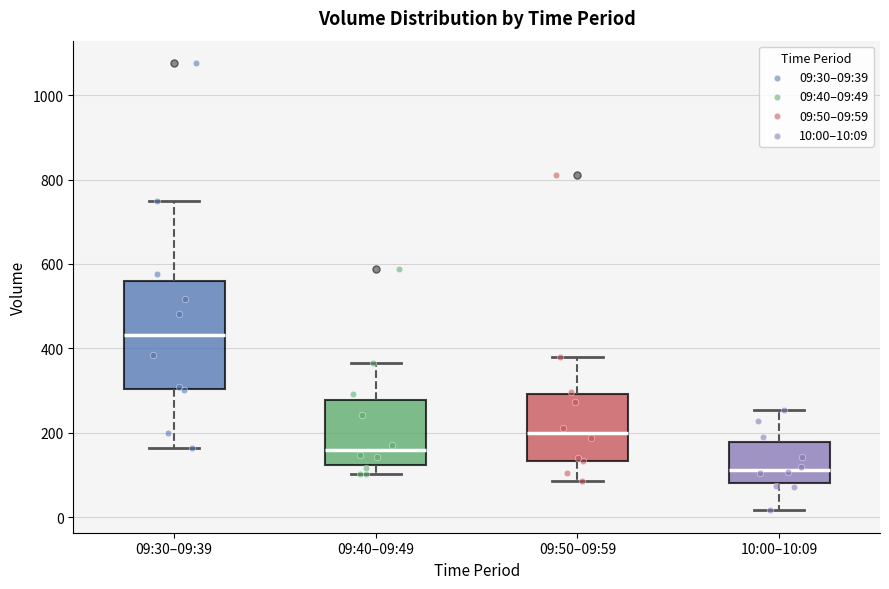

Which box has the highest median line?

09:30–09:39